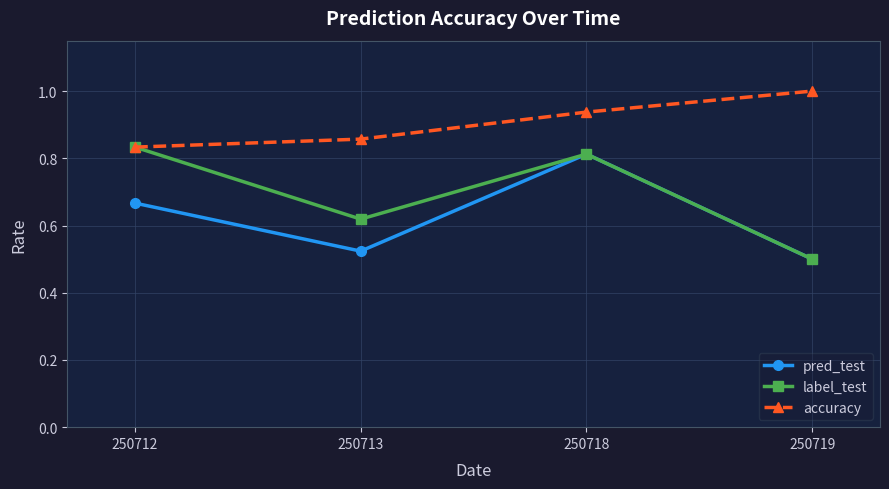

True or false: pred_test has a value of 0.3 at 250718.

False